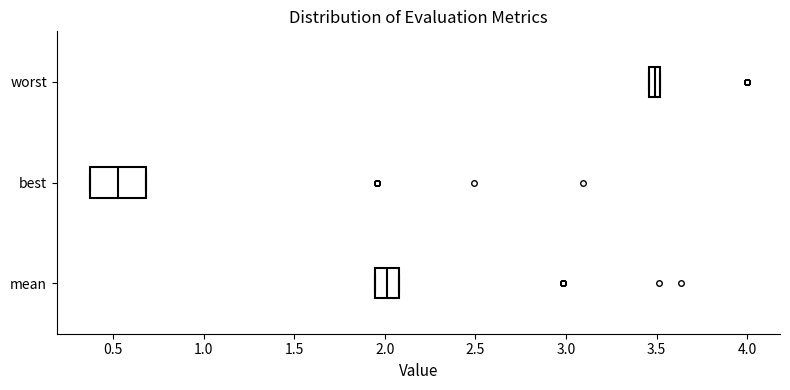

Which box's median line is the furthest to the right?

worst